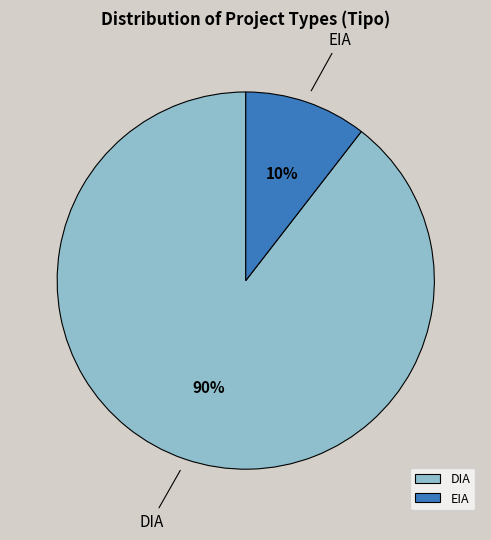

Which category has the biggest portion of the pie?

DIA